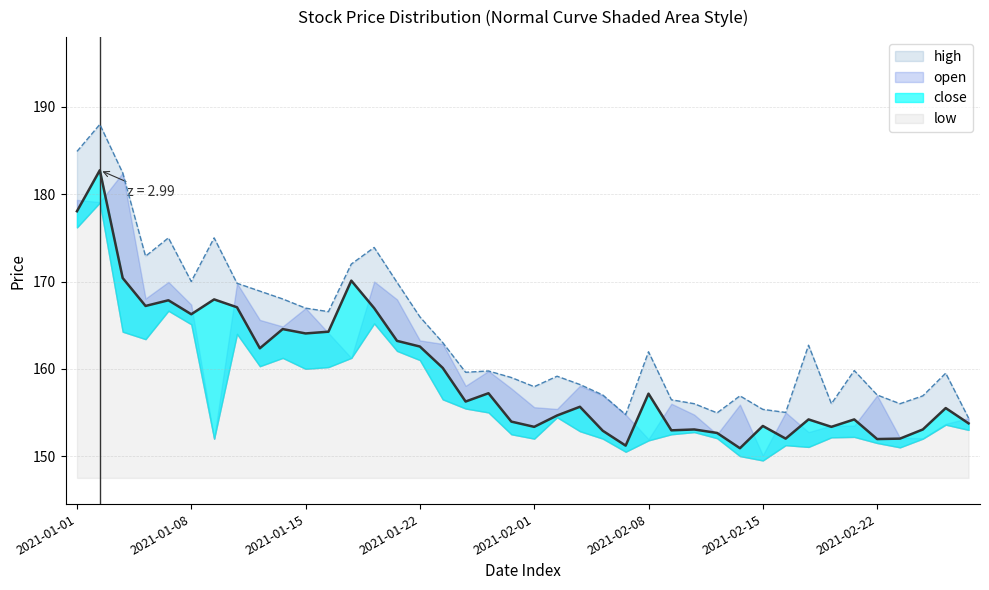

What is the minimum value shown in the chart?

150.9